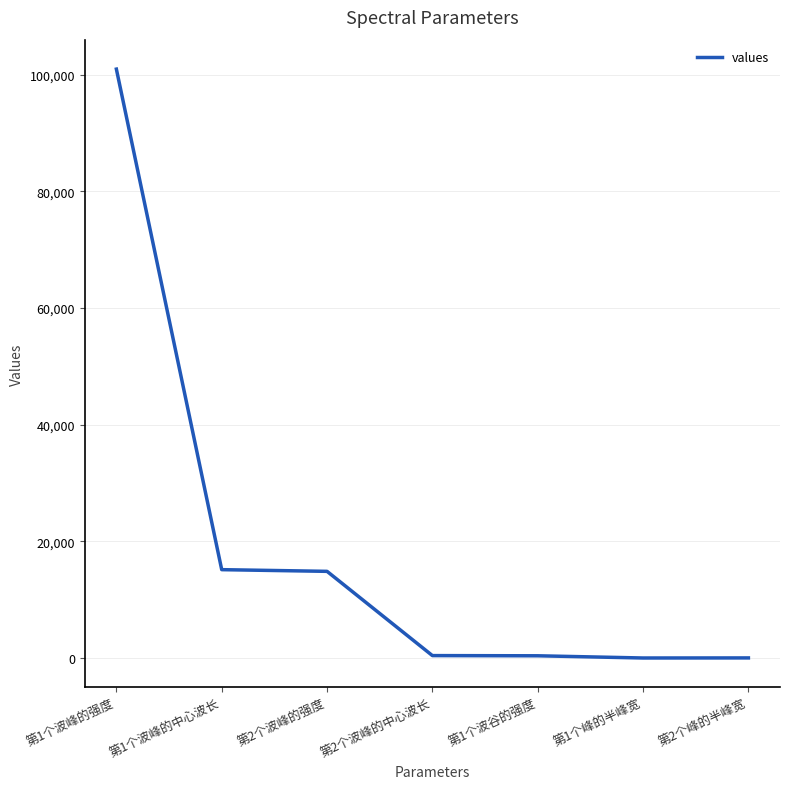

Is it true that the value at 第1个波峰的中心波长 is 15159.4?

True